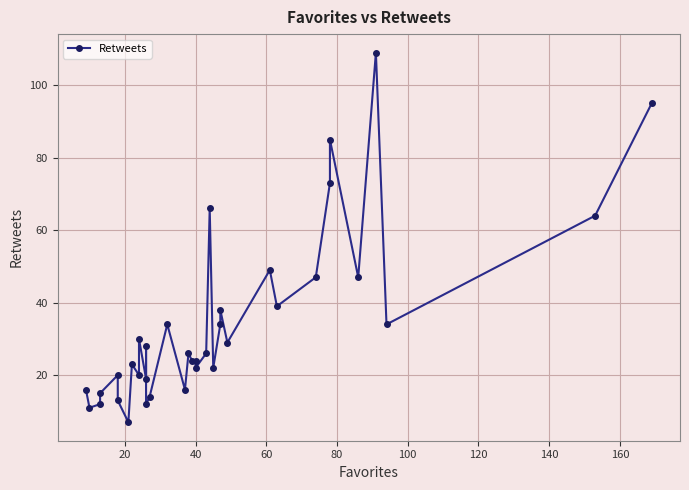

True or false: the data has more than 0 interior local peaks.

True